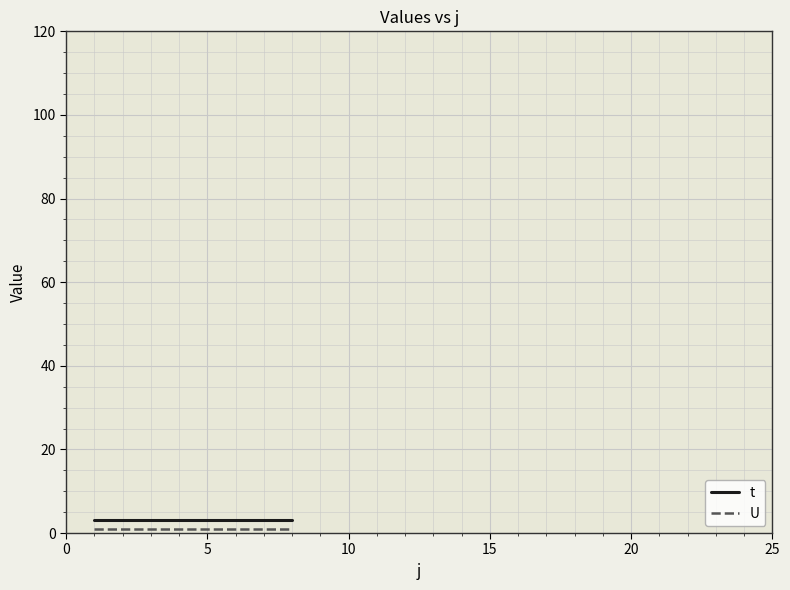

What is the maximum value for t?

3